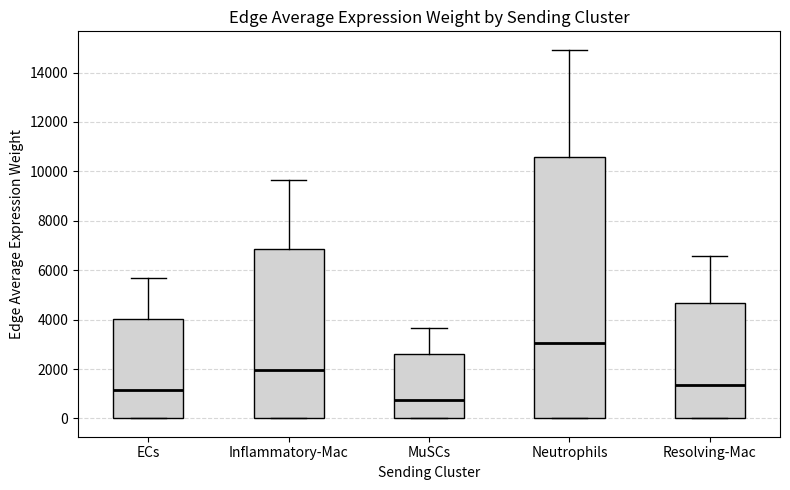

Where is the upper edge of the box for Inflammatory-Mac on the y-axis? The values are not printed on the chart, so give them approximately, as read against the axis.

6800